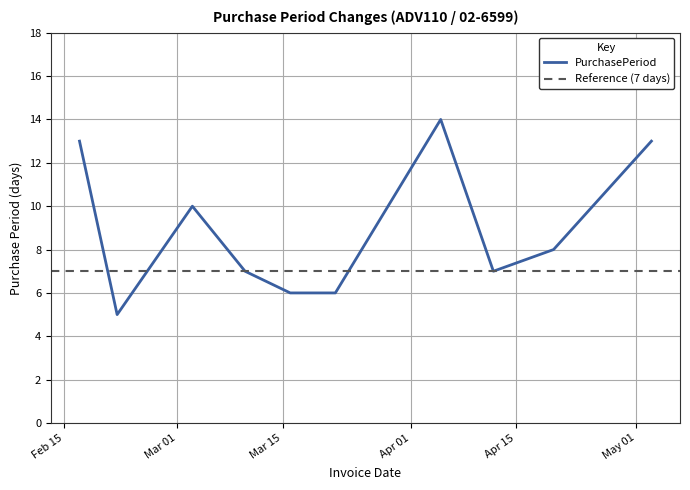

List the labels in order of value, largest first.

2016-04-05, 2016-02-17, 2016-05-03, 2016-03-03, 2016-04-20, 2016-03-10, 2016-04-12, 2016-03-16, 2016-03-22, 2016-02-22